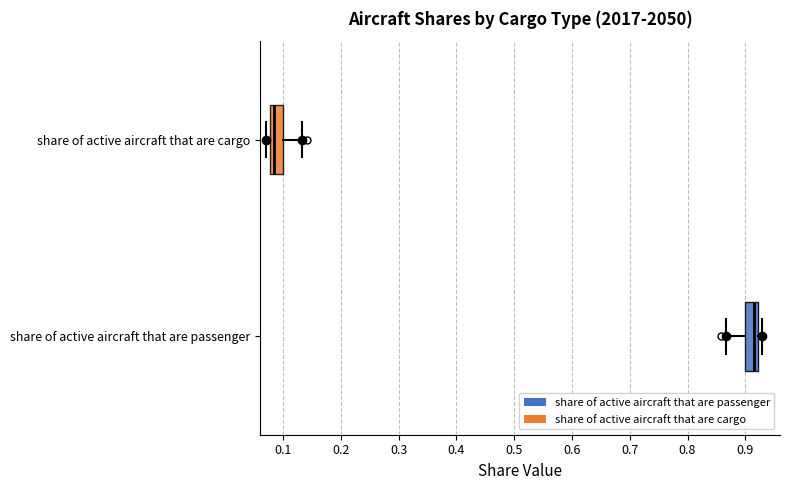

Reading bottom to top, transcribe this box plot: for each box, give where its median line is, the range the box spans, and where its two whiskers end, as read against the x-axis. The values are not printed on the chart, so give them approximately, as read against the axis.

share of active aircraft that are passenger: median 0.92 (just left of the box's right edge), box 0.90 to 0.92, whiskers 0.87 to 0.93
share of active aircraft that are cargo: median 0.08 (just right of the box's left edge), box 0.08 to 0.10, whiskers 0.07 to 0.13